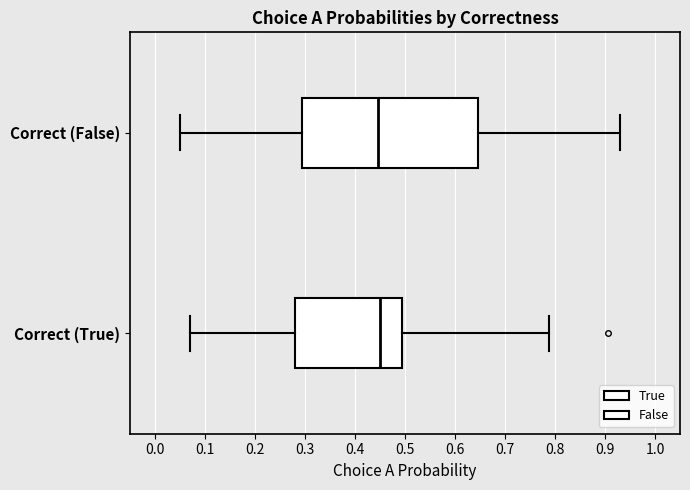

Reading bottom to top, read every box against the x-axis: the position of its median line, the range the box covers, and the ends of its whiskers. The values are not printed on the chart, so give them approximately, as read against the axis.

Correct (True): median 0.45, box 0.28 to 0.49, whiskers 0.07 to 0.79
Correct (False): median 0.45, box 0.29 to 0.65, whiskers 0.05 to 0.93